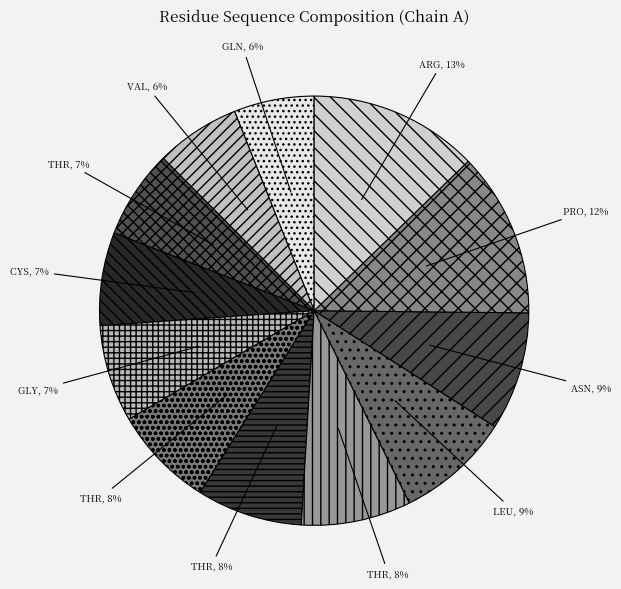

How many slices are in this pie chart?

12